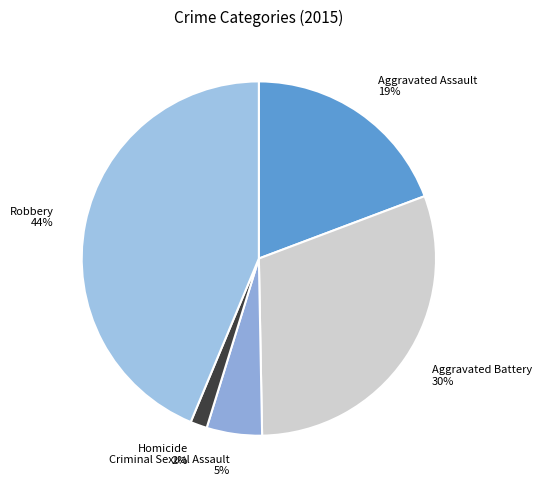

Is the sum of Aggravated Assault and Criminal Sexual Assault greater than half?

No